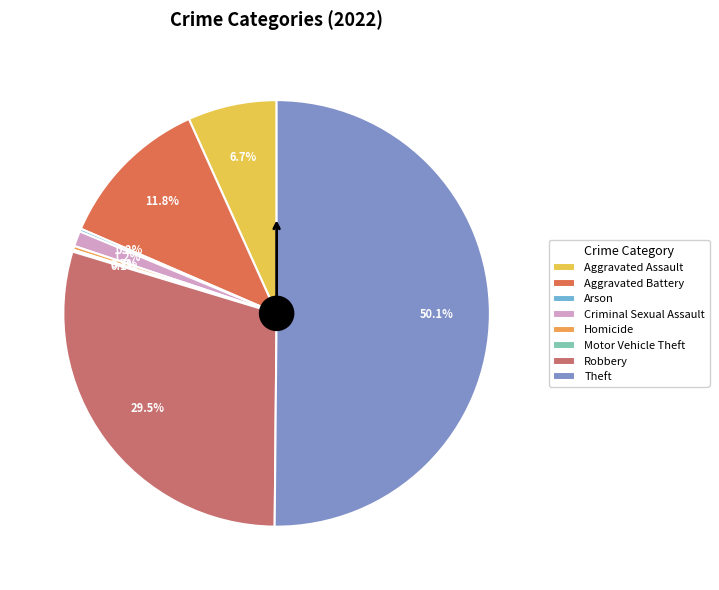

Which category accounts for the majority?

Theft